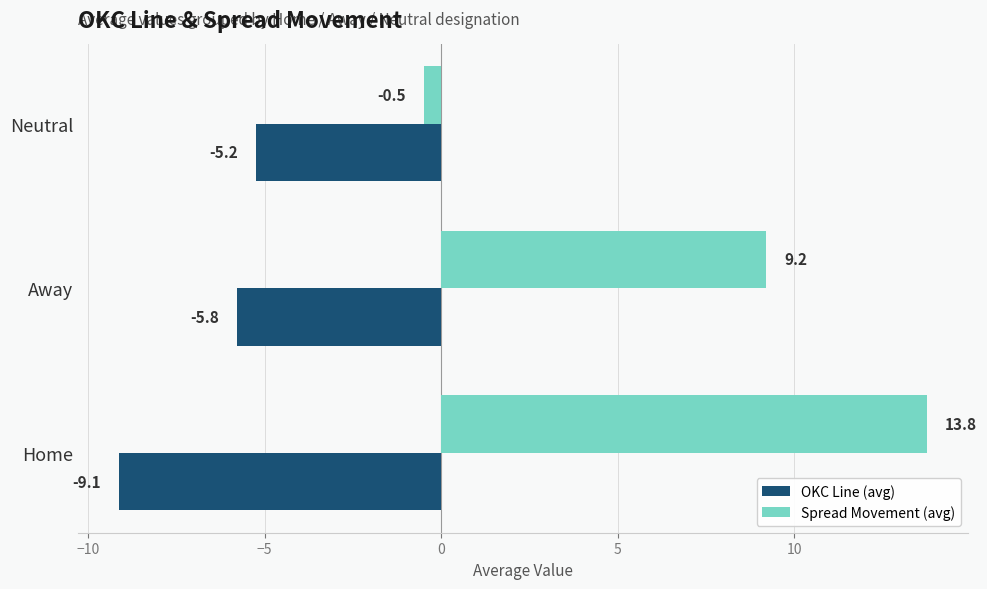

What is the difference between the second highest and minimum values in the Spread Movement (avg) series?

9.7